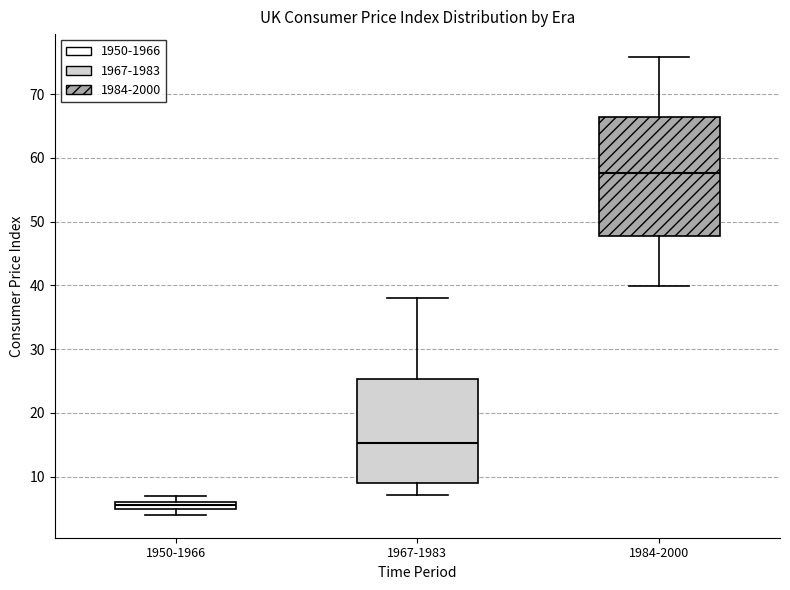

Where does the upper whisker of the box for 1967-1983 end on the y-axis? The values are not printed on the chart, so give them approximately, as read against the axis.

38